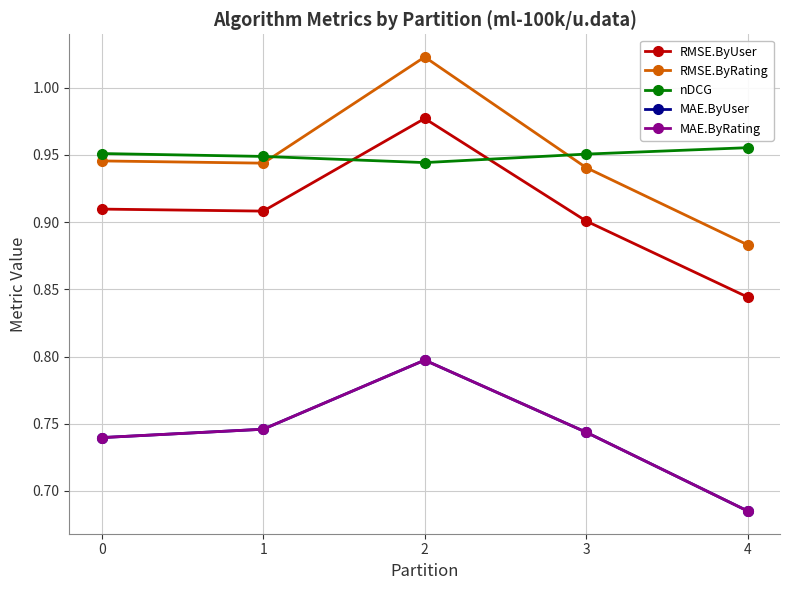

What is the sum of all nDCG values?

4.8